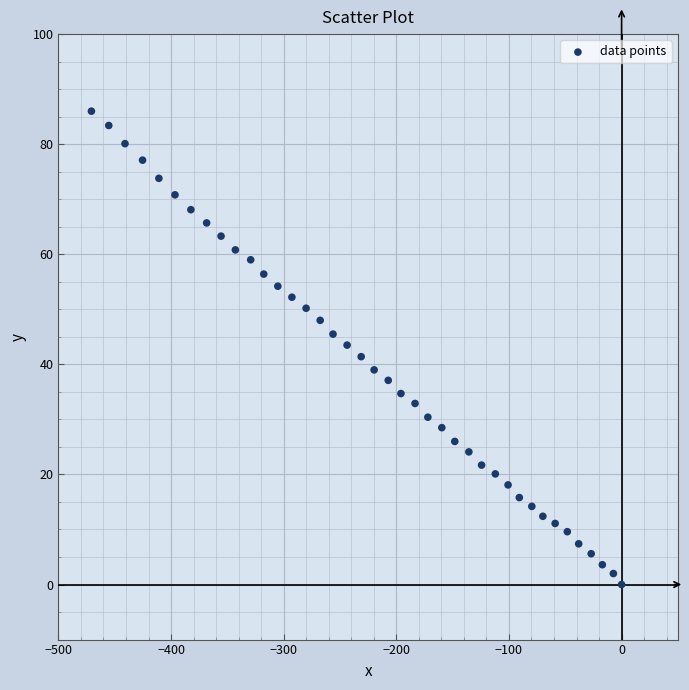

What is the range of Y values (max minus min)?

86.0